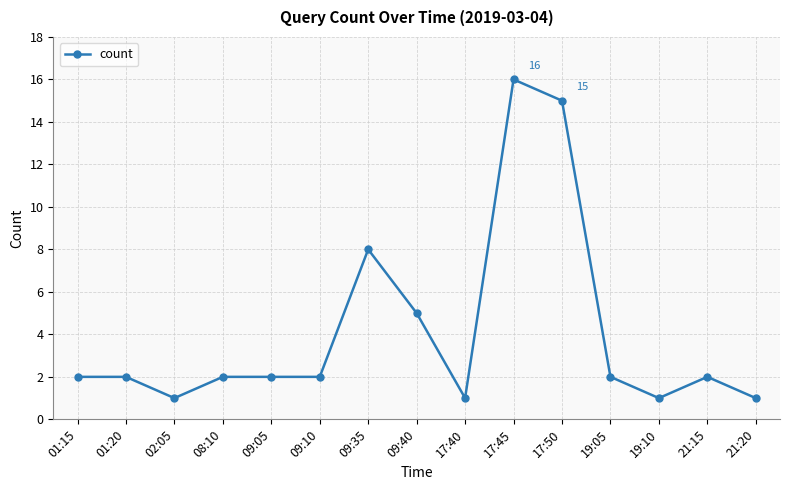

True or false: there are more than 0 points higher than both neighbors.

True